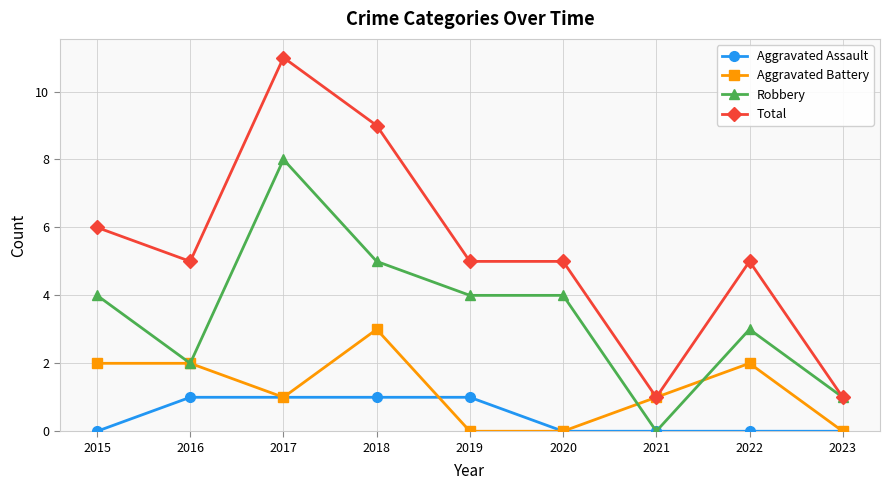

What is the greatest value displayed?

11